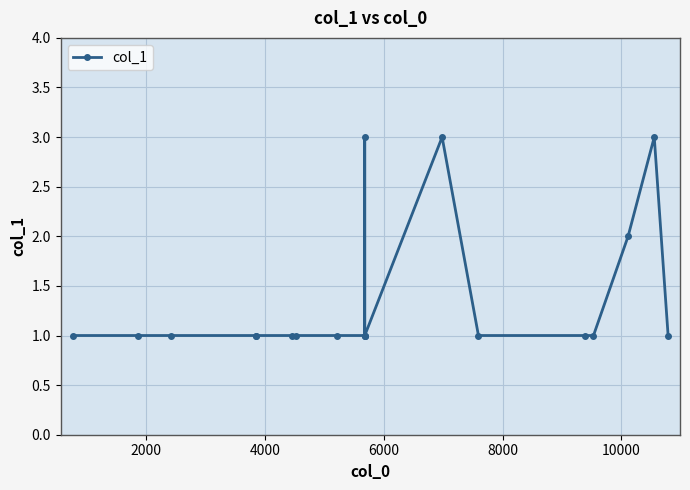

Reading right to left, list all the values displayed in this chart.

1	3	2	1	1	1	3	1	3	1	1	1	1	1	1	1	1	1	1